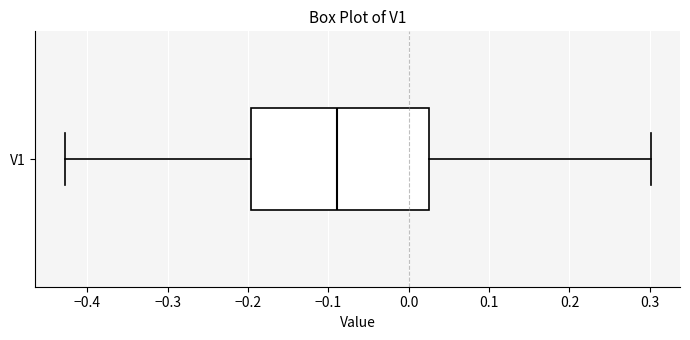

Read this box plot against the x-axis: the position of the median line, the range covered by the box, and the ends of both whiskers. The values are not printed on the chart, so give them approximately, as read against the axis.

median -0.09, box -0.20 to 0.03, whiskers -0.43 to 0.30